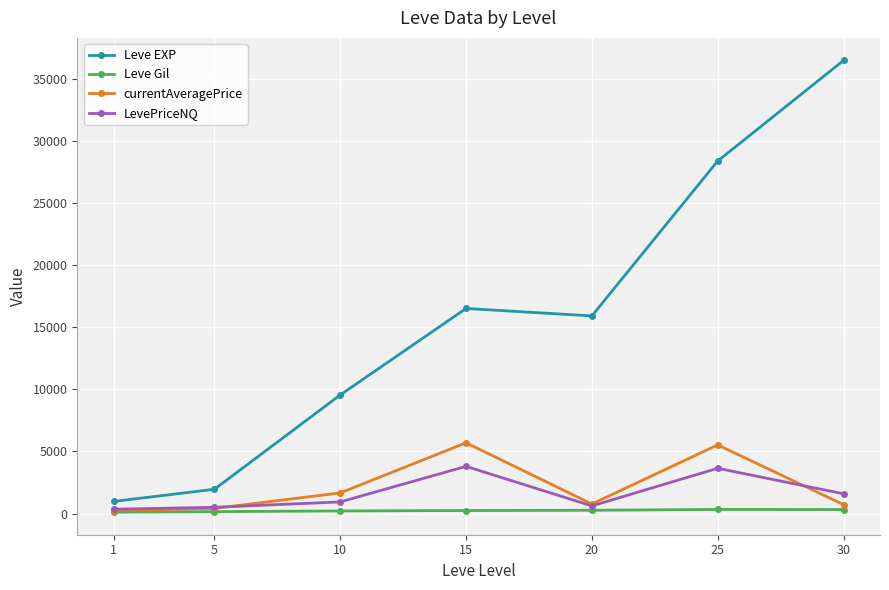

What is the highest value of the LevePriceNQ series?

3800.0